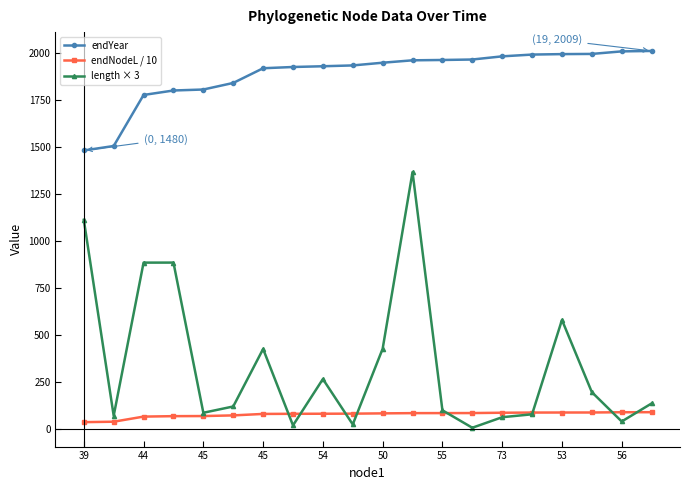

Rank the series by their maximum value, from highest to lowest.

endYear, length × 3, endNodeL / 10